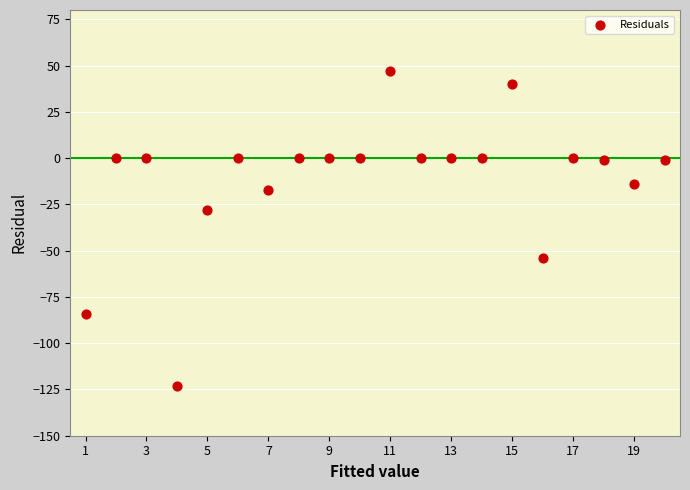

What is the range of X values (max minus min)?

19